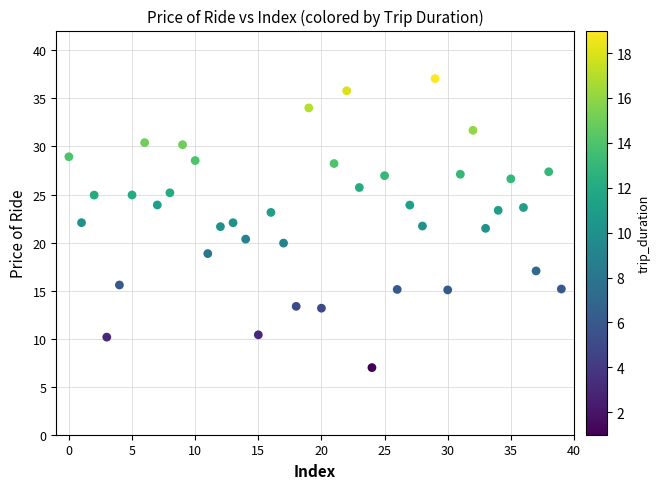

What is the range of Y values (max minus min)?

30.1